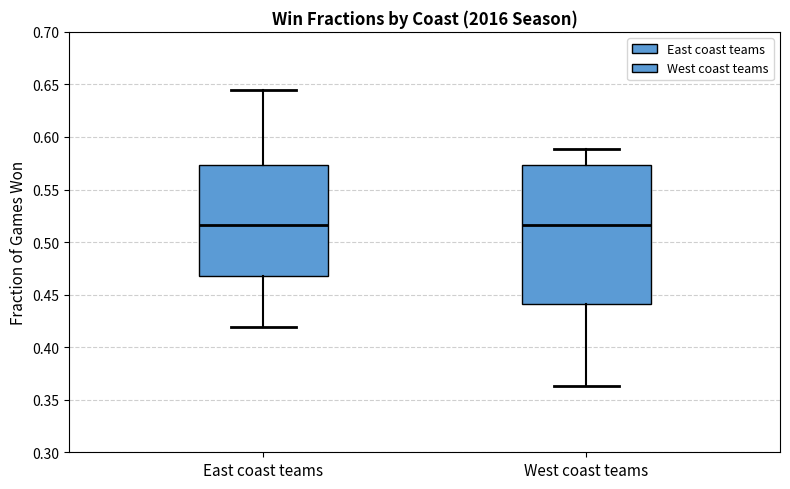

Reading left to right, transcribe this box plot: for each box, give where its median line is, the range the box spans, and where its two whiskers end, as read against the y-axis. The values are not printed on the chart, so give them approximately, as read against the axis.

East coast teams: median 0.515, box 0.470 to 0.575, whiskers 0.420 to 0.645
West coast teams: median 0.515, box 0.440 to 0.575, whiskers 0.365 to 0.590